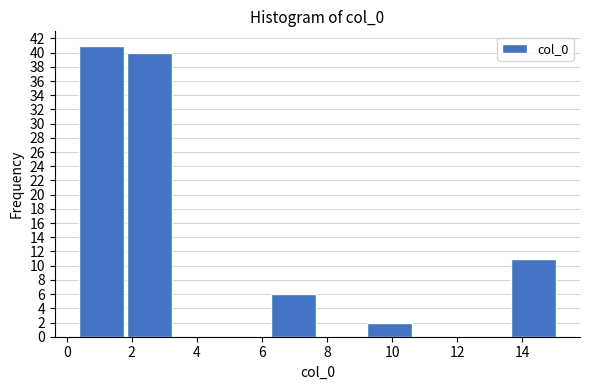

Over which range of the x-axis is the bar tallest?

0.4 to 1.8